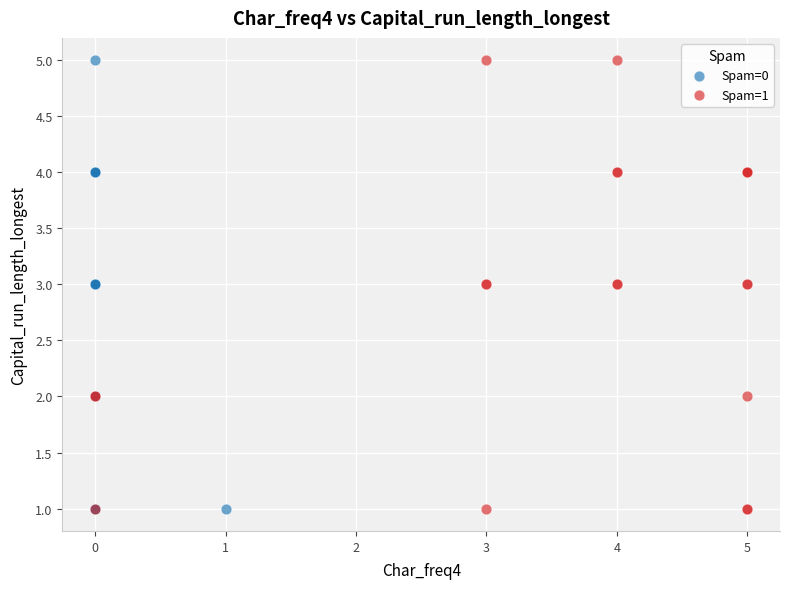

What are all the series names shown in the legend?

Spam=0, Spam=1